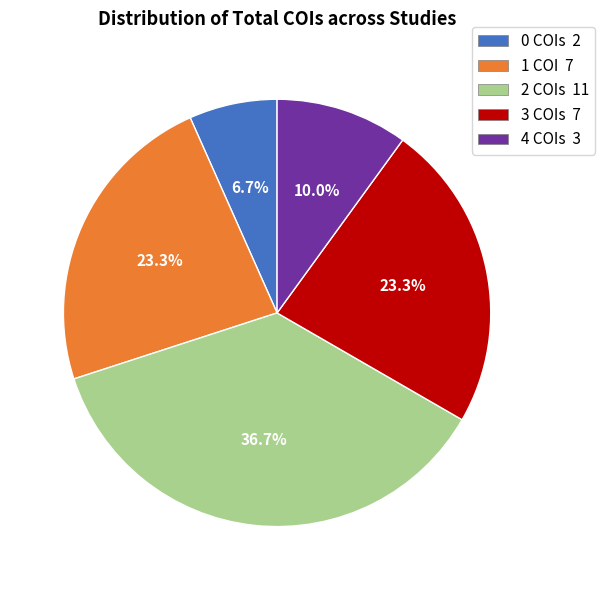

What percentage do 4 COIs 3 and 0 COIs 2 together represent?

16.7%